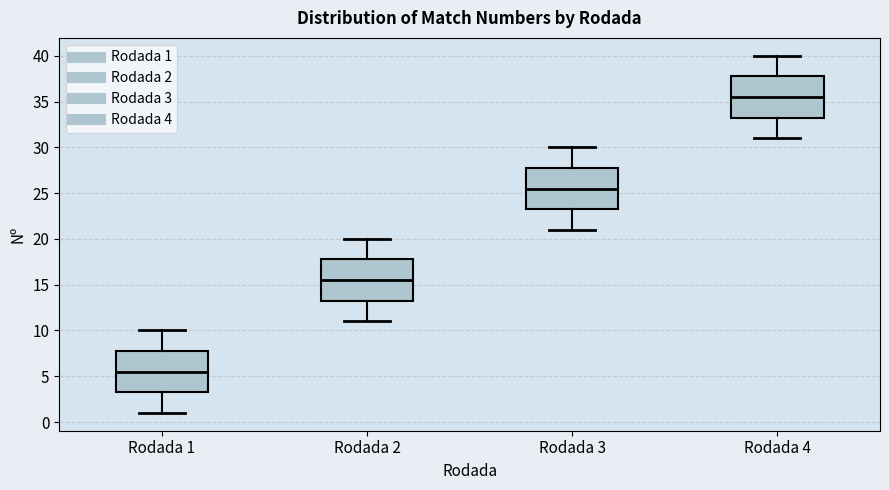

Where is the lower edge of the box for Rodada 2 on the y-axis? The values are not printed on the chart, so give them approximately, as read against the axis.

13.5